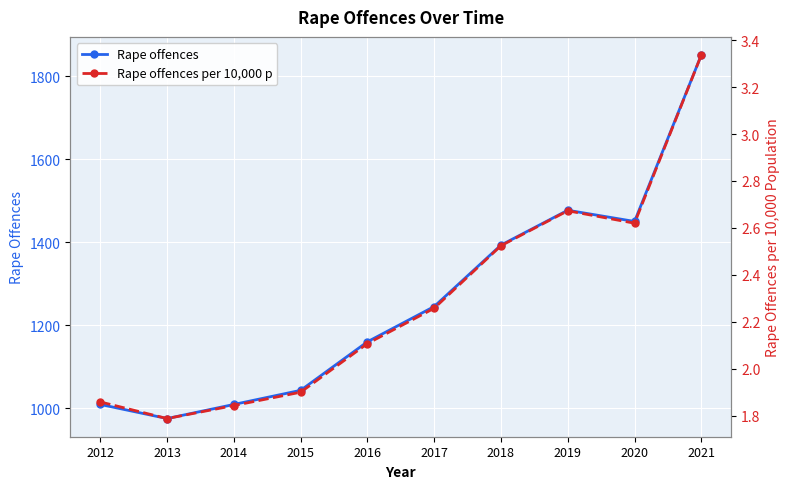

Reading left to right, what are all the values shown in this chart?

Rape offences: 2012=1009.0	2013=975.0	2014=1009.0	2015=1043.0	2016=1160.0	2017=1245.0	2018=1393.0	2019=1477.0	2020=1450.0	2021=1851.0
Rape offences per 10,000 p: 2012=1.9	2013=1.8	2014=1.8	2015=1.9	2016=2.1	2017=2.3	2018=2.5	2019=2.7	2020=2.6	2021=3.3